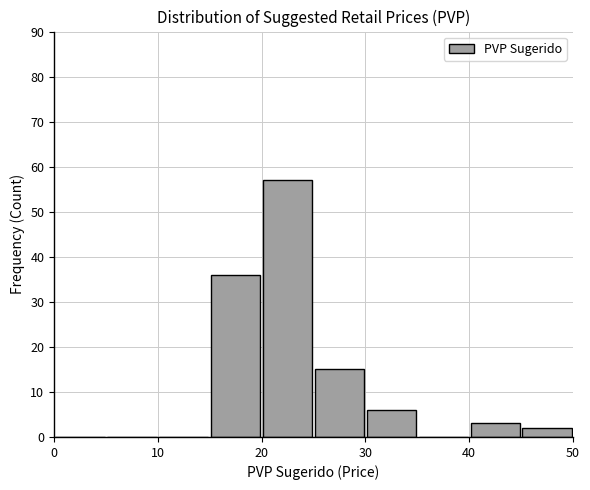

Reading left to right, list every bar in this chart as the range it spans on the x-axis followed by its height. The values are not printed on the chart, so give them approximately, as read against the axis.

0 to 5: 0
5 to 10: 0
10 to 15: 0
15 to 20: 36
20 to 25: 57
25 to 30: 15
30 to 35: 6
35 to 40: 0
40 to 45: 3
45 to 50: 2